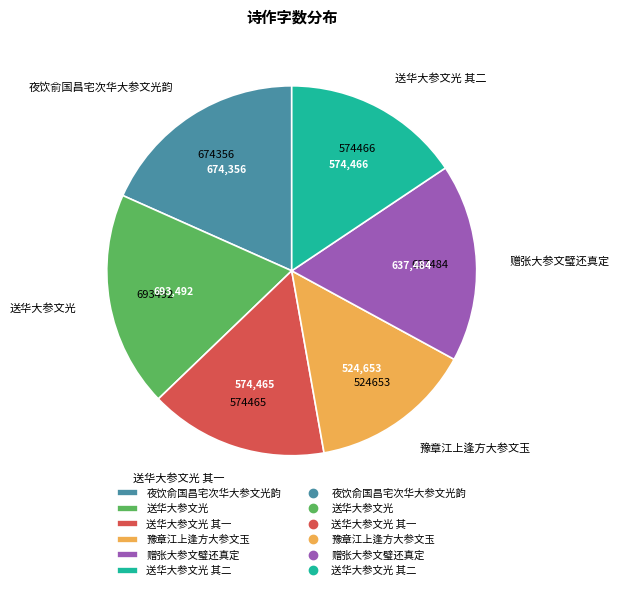

The 送华大参文光 其一 slice represents 16% of the pie. True or false?

True